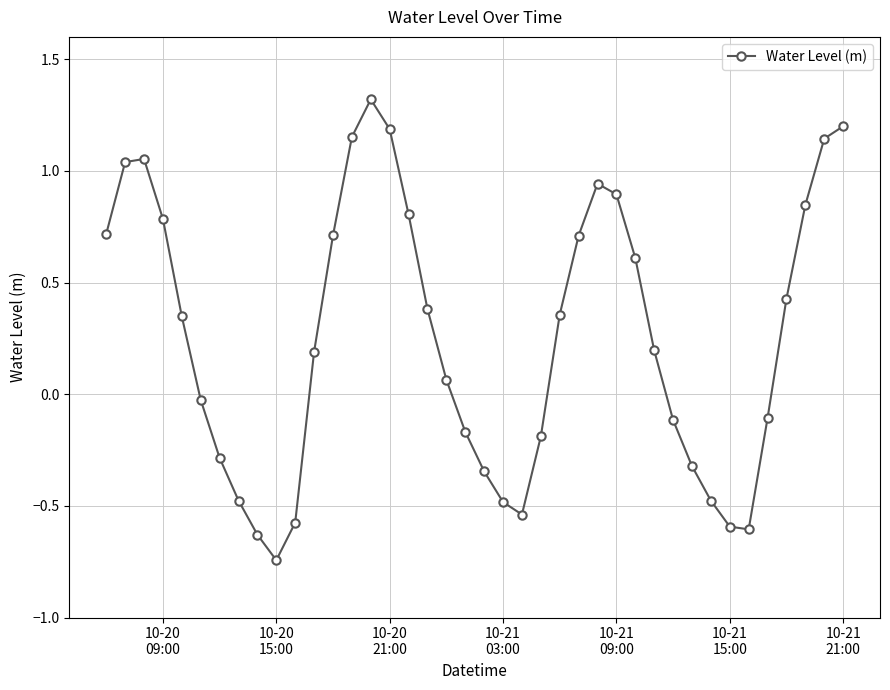

How many values are below 0?

17